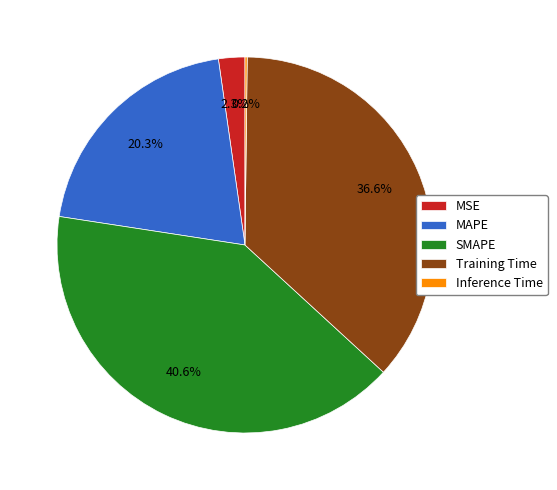

What is the ratio of the value at Training Time to the value at SMAPE?

0.9